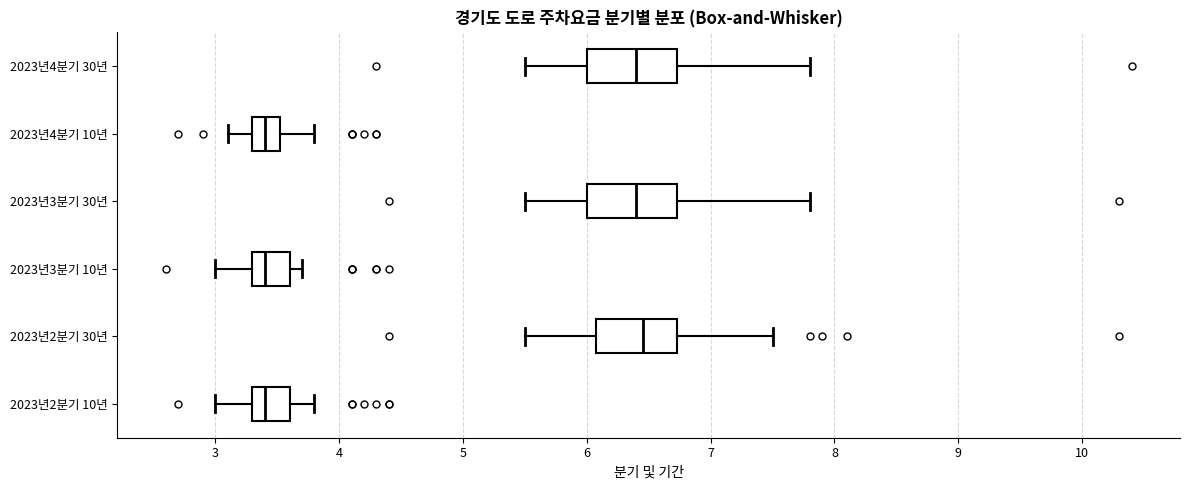

Reading bottom to top, transcribe this box plot: for each box, give where its median line is, the range the box spans, and where its two whiskers end, as read against the x-axis. The values are not printed on the chart, so give them approximately, as read against the axis.

2023년2분기 10년: median 3.4, box 3.3 to 3.6, whiskers 3.0 to 3.8
2023년2분기 30년: median 6.5, box 6.1 to 6.7, whiskers 5.5 to 7.5
2023년3분기 10년: median 3.4, box 3.3 to 3.6, whiskers 3.0 to 3.7
2023년3분기 30년: median 6.4, box 6.0 to 6.7, whiskers 5.5 to 7.8
2023년4분기 10년: median 3.4, box 3.3 to 3.5, whiskers 3.1 to 3.8
2023년4분기 30년: median 6.4, box 6.0 to 6.7, whiskers 5.5 to 7.8